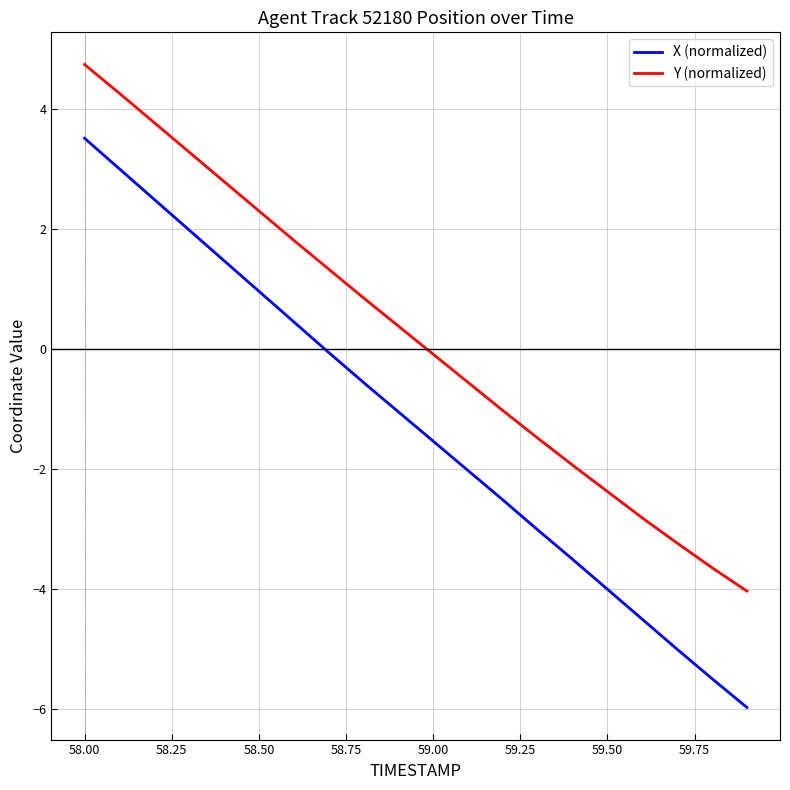

What is the minimum value for X (normalized)?

-6.0